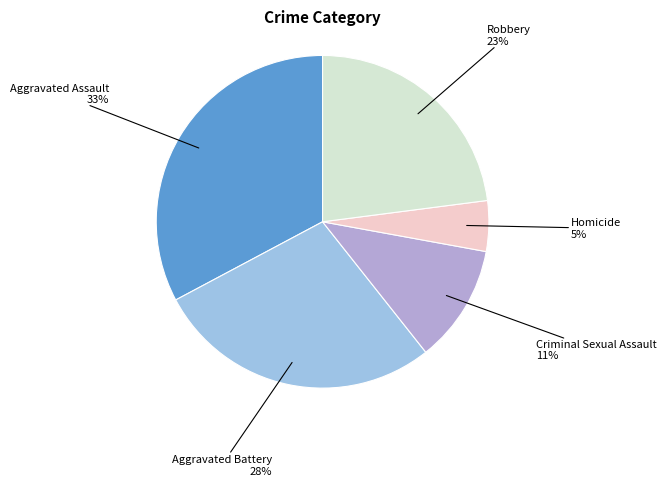

To the nearest percent, what is the combined percentage of Criminal Sexual Assault and Aggravated Assault?

44%